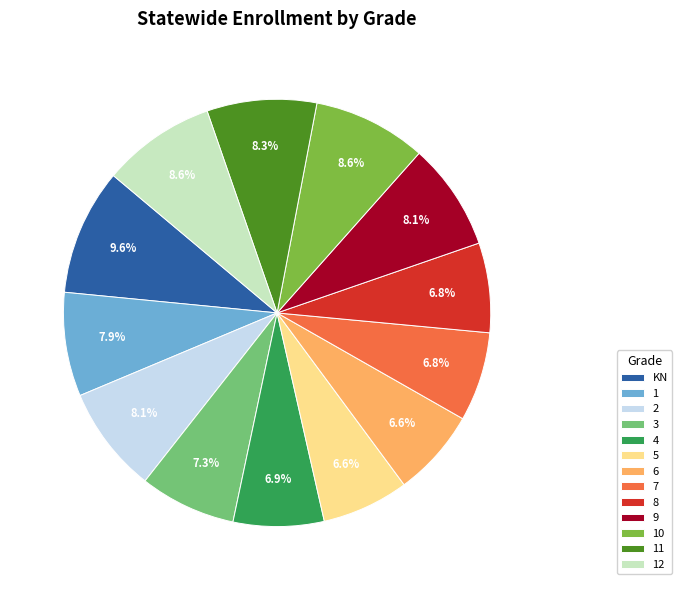

What is the largest slice in the pie chart?

KN